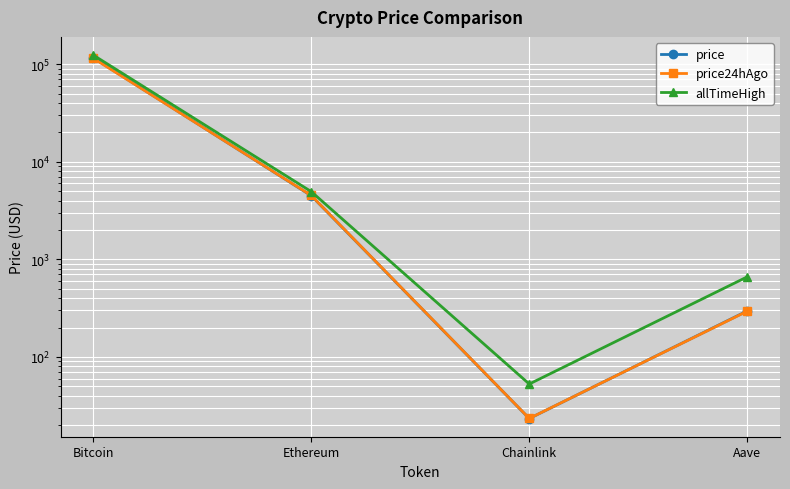

At which label does price reach its peak?

Bitcoin